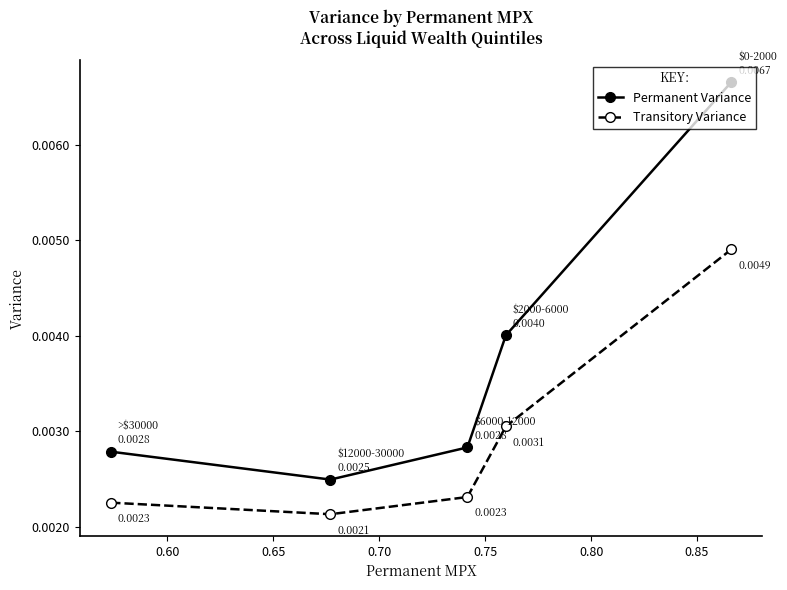

How many categories are shown in the chart?

5